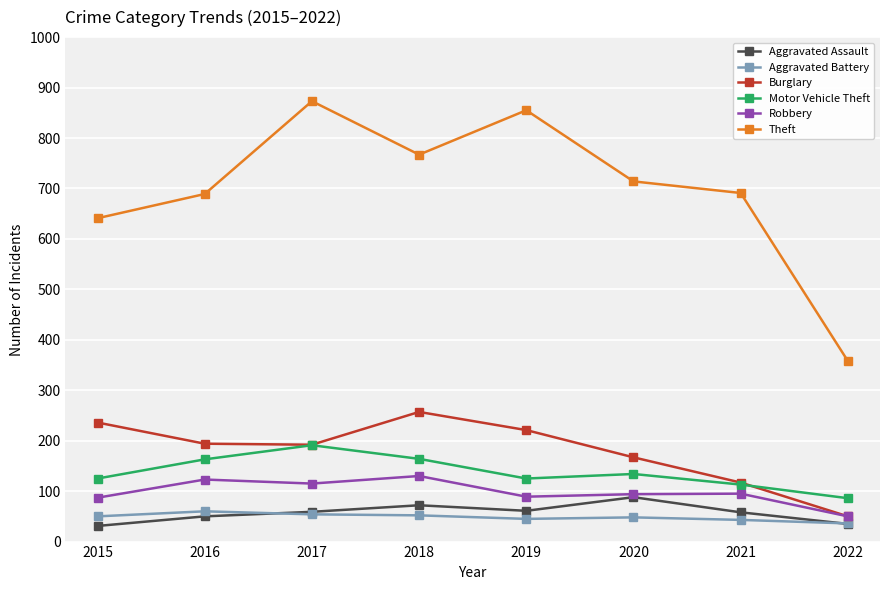

Is the value of Theft at 2017 greater than the value of Burglary at 2017?

Yes